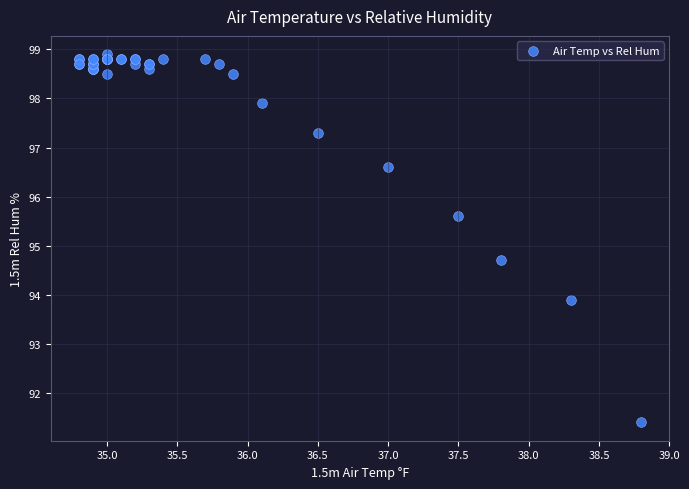

What Y value in the scatter plot is closest to 95?

94.7